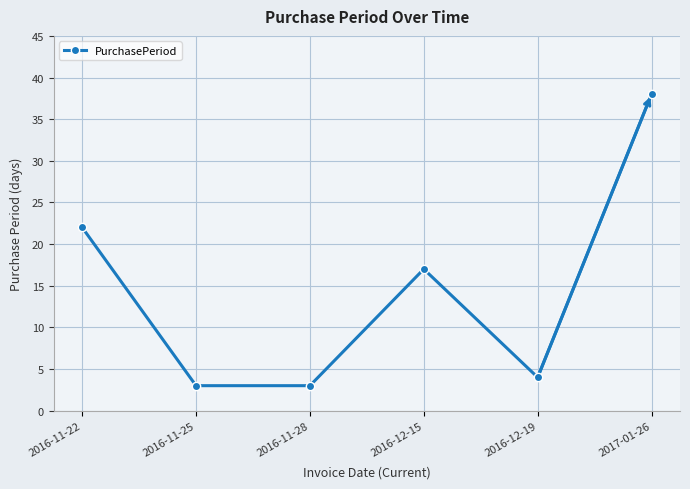

Count the number of categories in the chart.

6